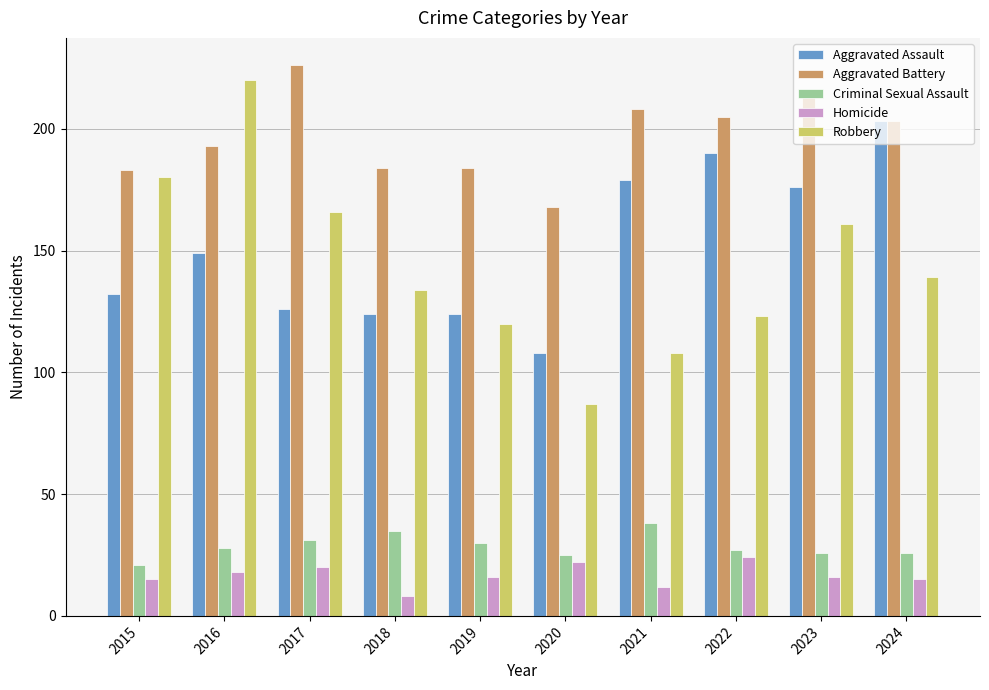

What is the sum of the Robbery values at 2016 and 2021?

328